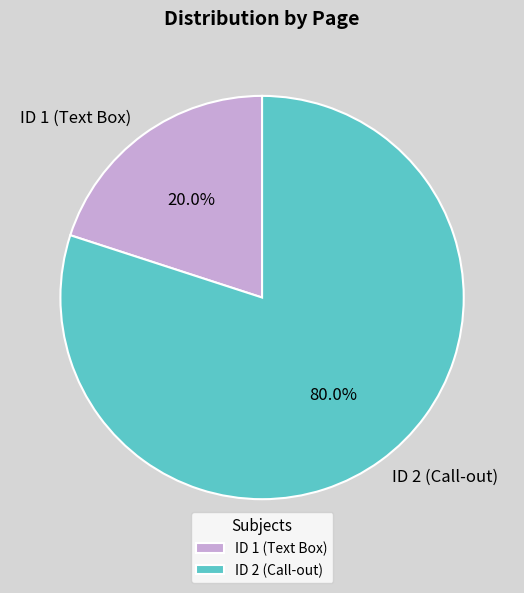

To the nearest percent, what percentage of the pie is ID 2 (Call-out)?

80%